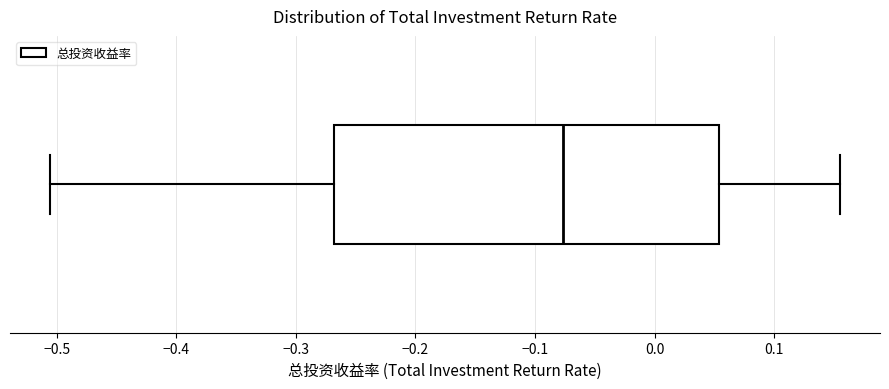

Where does the right whisker of the box end on the x-axis? The values are not printed on the chart, so give them approximately, as read against the axis.

0.16